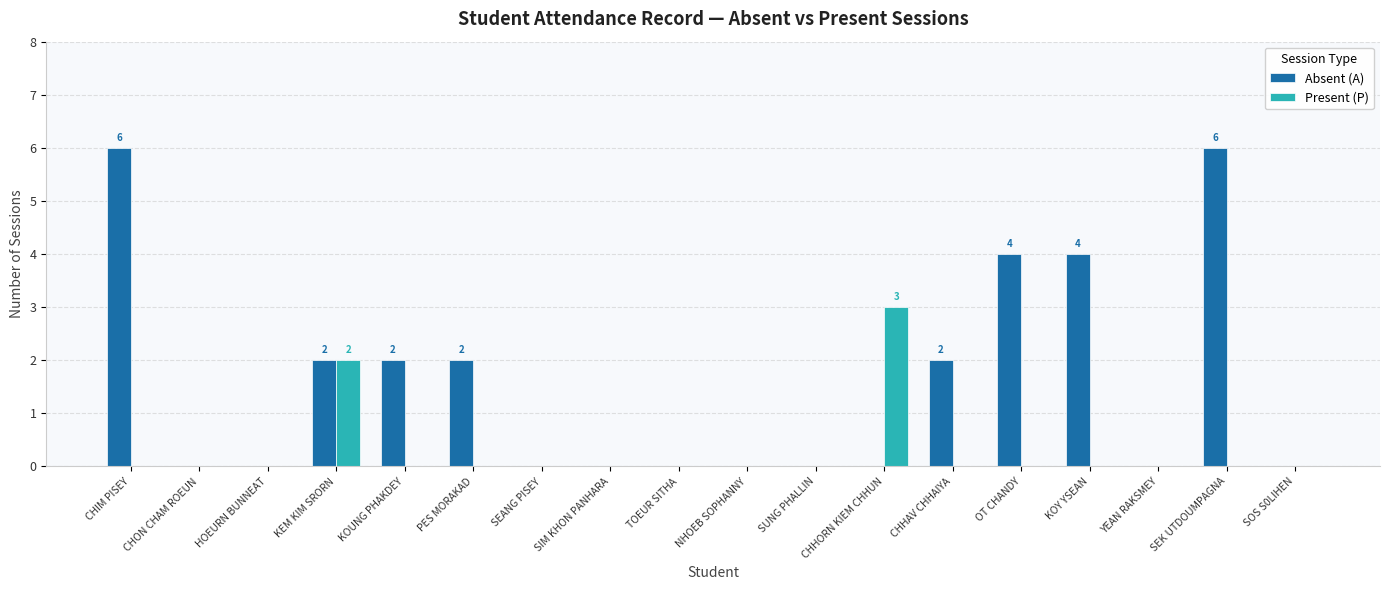

At which label does Present (P) reach its peak?

CHHORN KIEM CHHUN